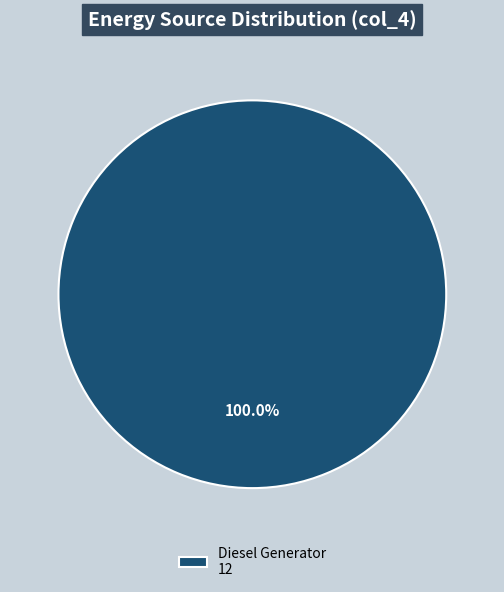

Does Diesel Generator 12 represent more than half of the total?

Yes